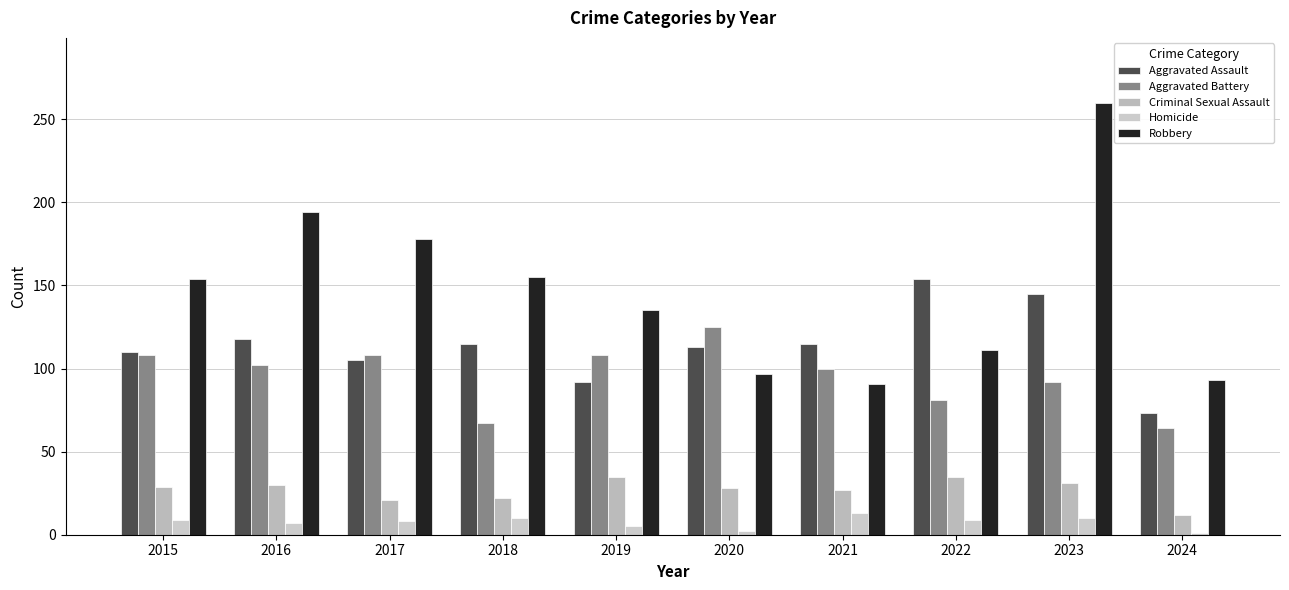

What value does the Aggravated Assault series have at 2016?

118